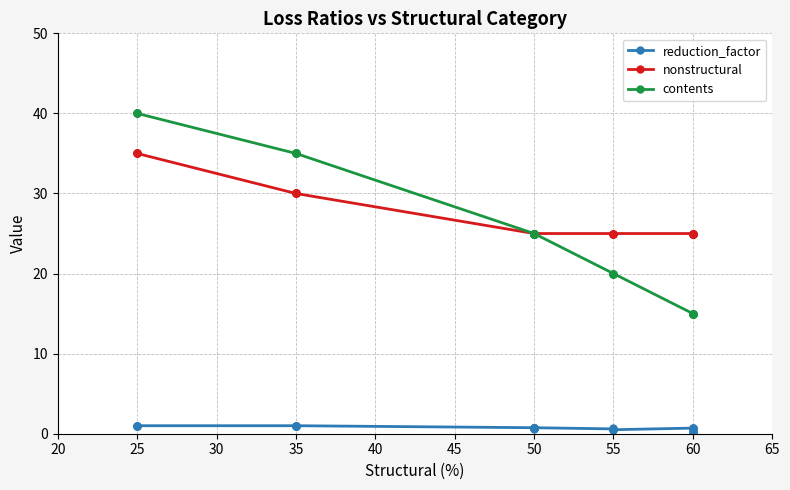

How many data points in contents are less than 25?

11